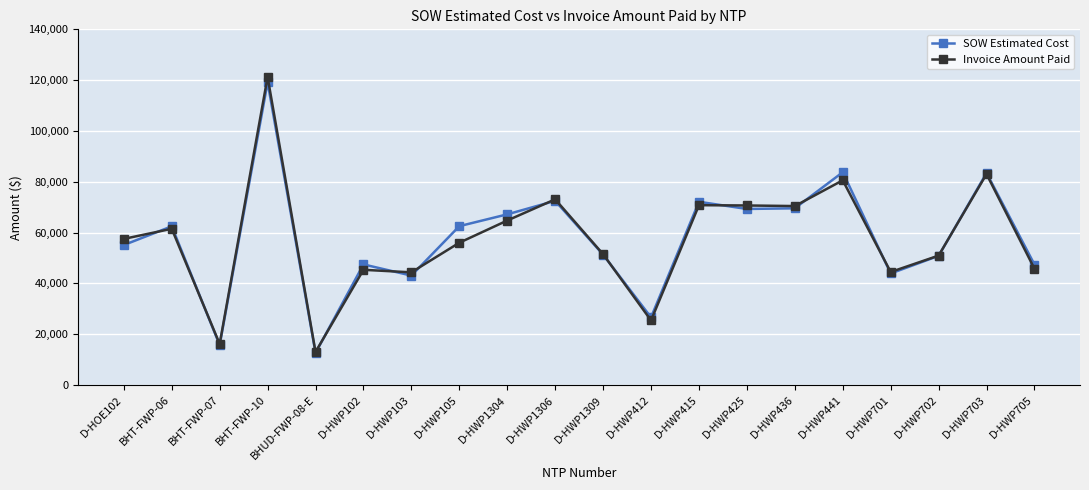

Which series changed the most between D-HWP441 and D-HWP701?

SOW Estimated Cost